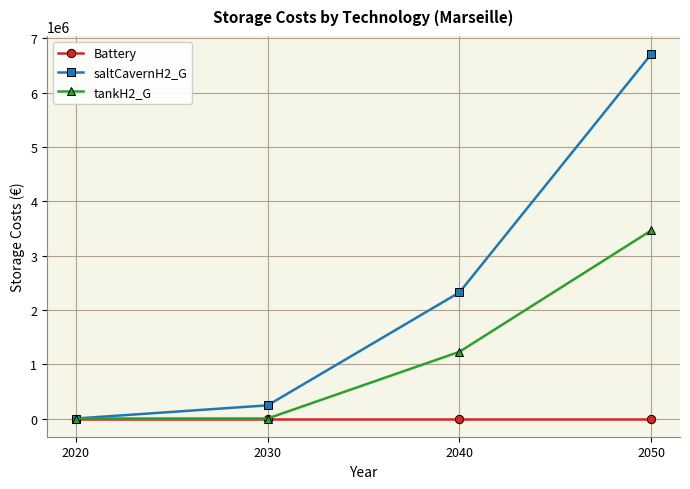

Which series has the widest spread of values?

saltCavernH2_G